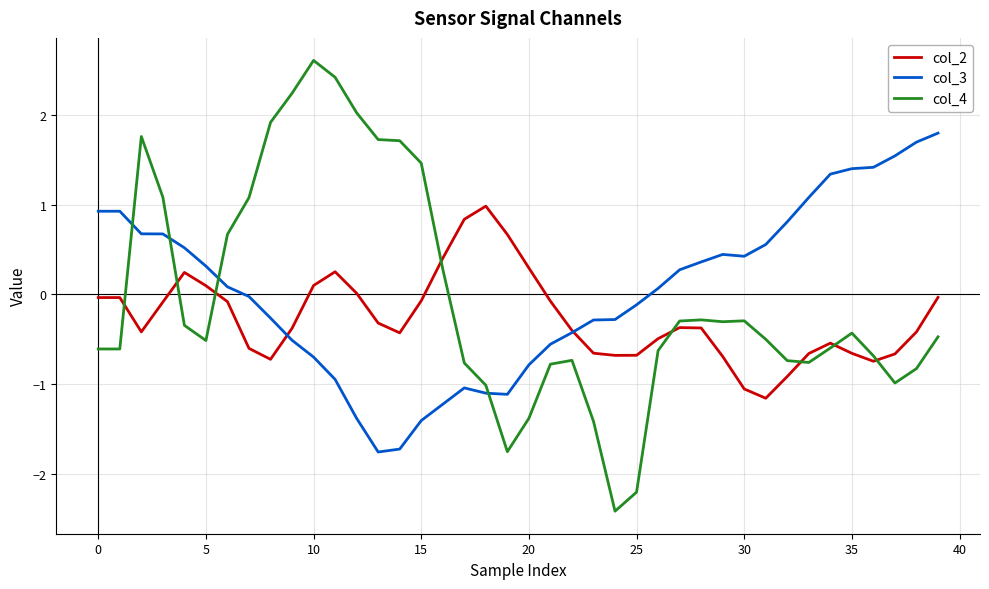

Which series has the largest range (max minus min)?

col_4